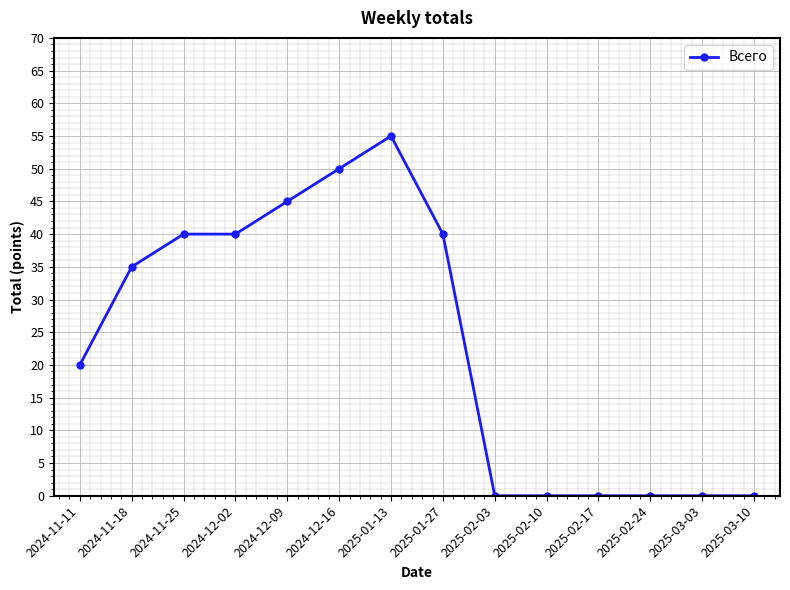

What is the label of the 11th point from the left?

2025-02-17